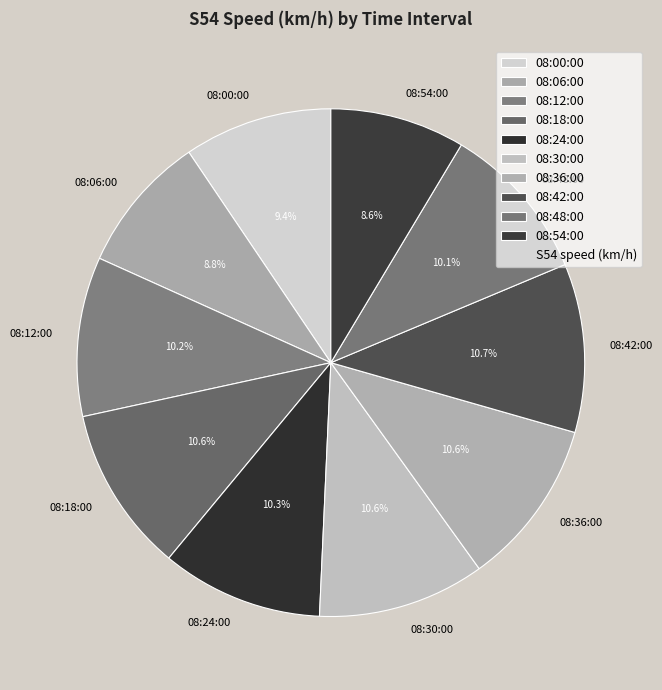

Is it true that 08:12:00 is 10% of the pie?

True